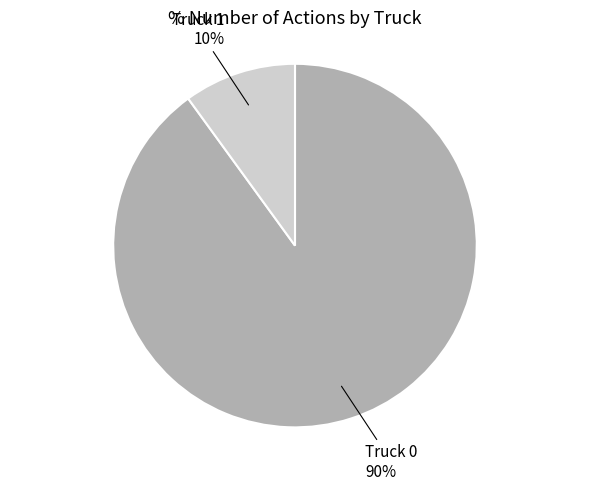

Does any single category account for the majority?

Yes